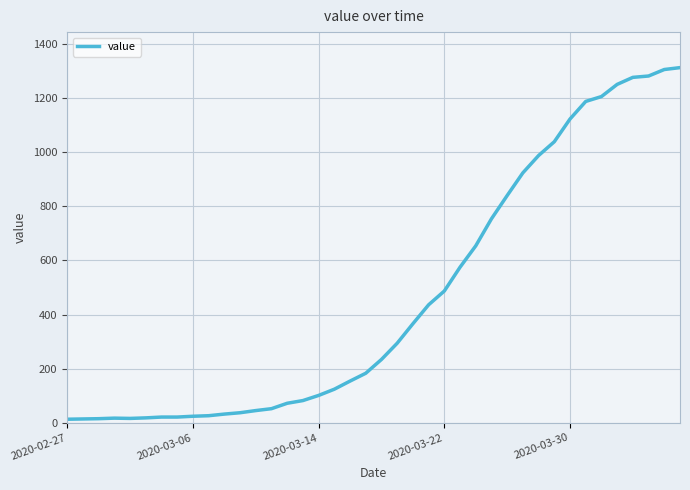

What is the difference between the maximum and minimum values?

1300